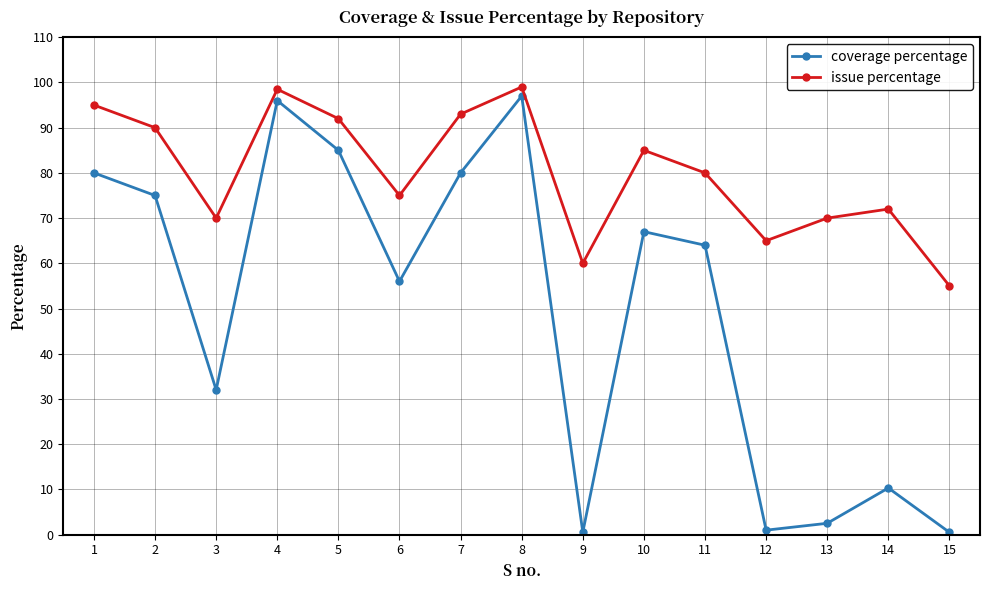

True or false: issue percentage and coverage percentage cross at least once.

False